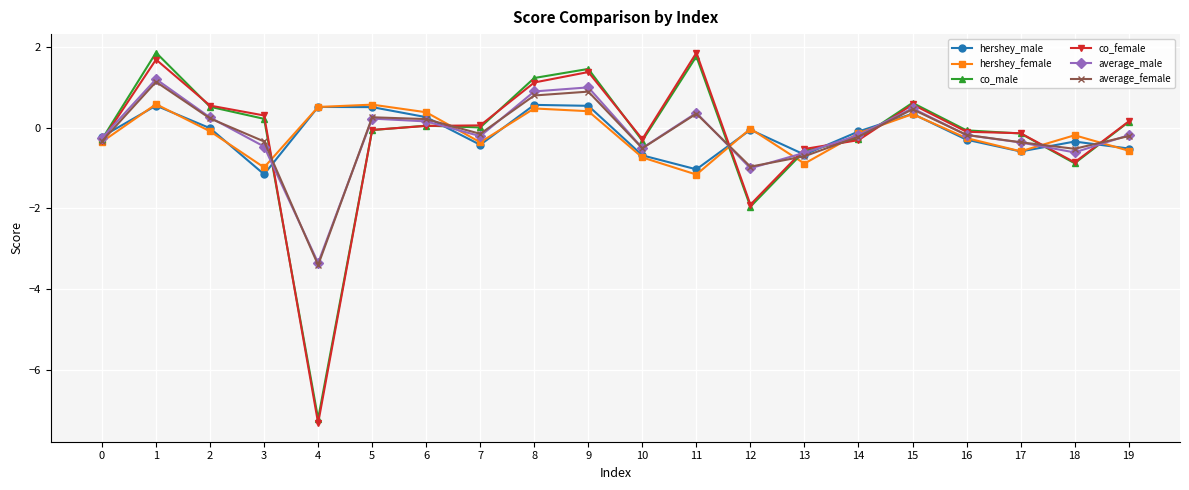

Where is the first local minimum for average_female?

4